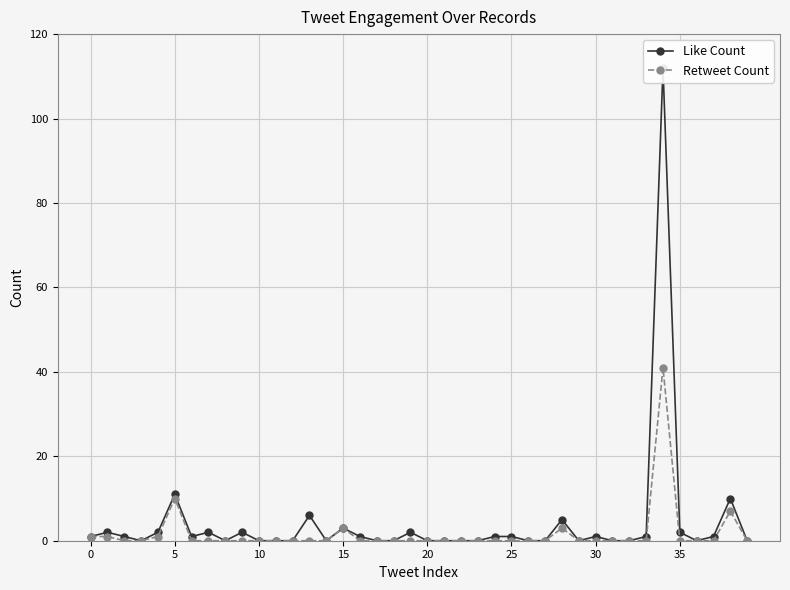

Reading left to right, list all the values displayed in this chart.

Like Count: 1	2	1	0	2	11	1	2	0	2	0	0	0	6	0	3	1	0	0	2	0	0	0	0	1	1	0	0	5	0	1	0	0	1	112	2	0	1	10	0
Retweet Count: 1	1	0	0	1	10	0	0	0	0	0	0	0	0	0	3	0	0	0	0	0	0	0	0	0	0	0	0	3	0	0	0	0	0	41	0	0	0	7	0